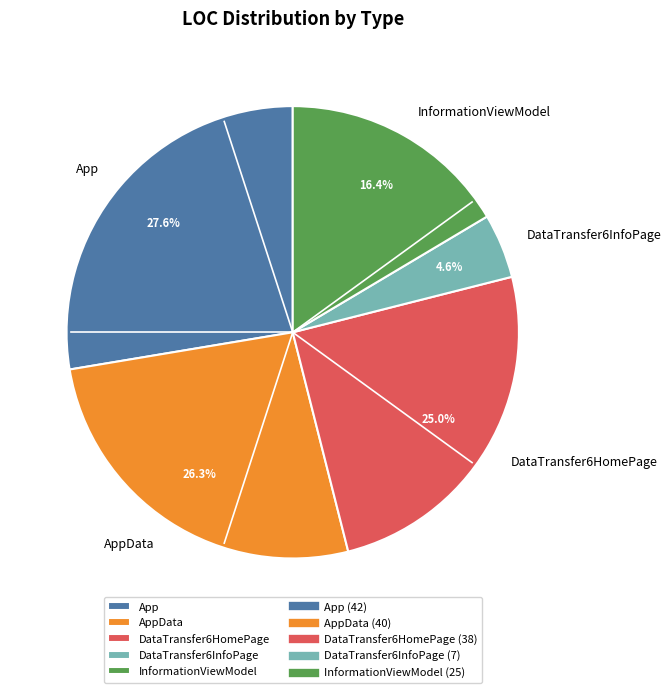

How many slices are in this pie chart?

5